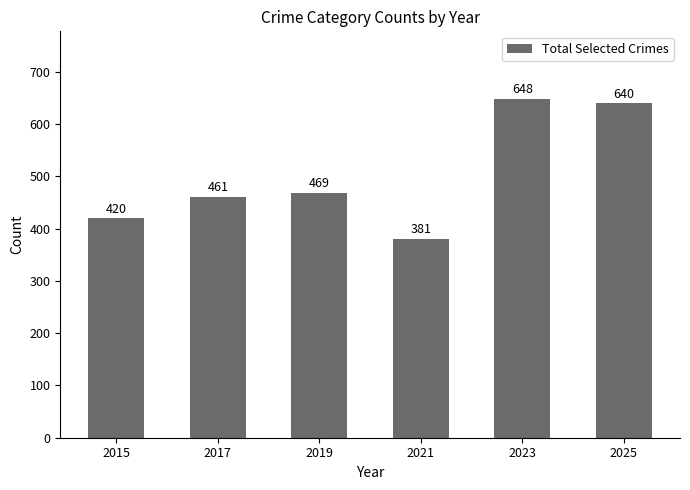

True or false: the data shows 1134 at 2023.

False